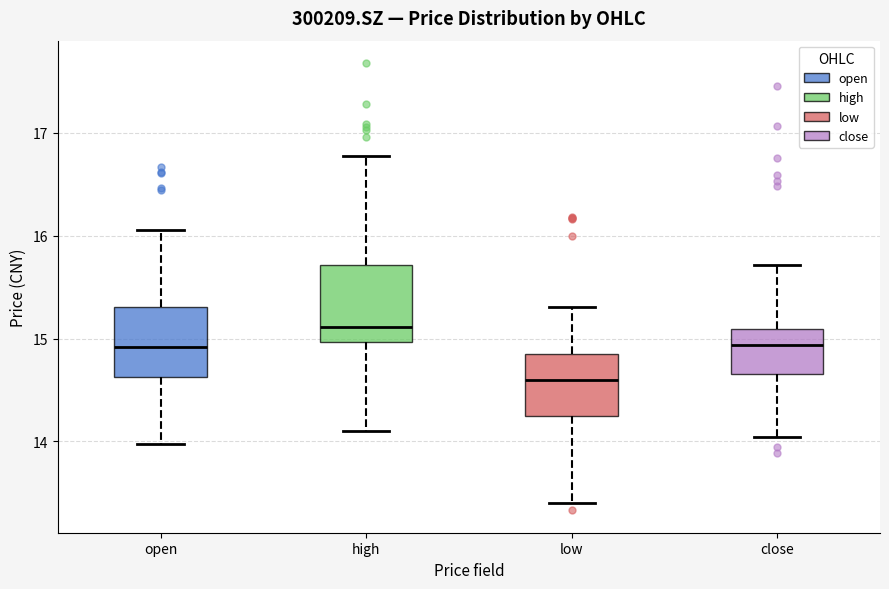

Reading left to right, transcribe this box plot: for each box, give where its median line is, the range the box spans, and where its two whiskers end, as read against the y-axis. The values are not printed on the chart, so give them approximately, as read against the axis.

open: median 14.9, box 14.6 to 15.3, whiskers 14.0 to 16.1
high: median 15.1, box 15.0 to 15.7, whiskers 14.1 to 16.8
low: median 14.6, box 14.2 to 14.9, whiskers 13.4 to 15.3
close: median 14.9, box 14.7 to 15.1, whiskers 14.0 to 15.7